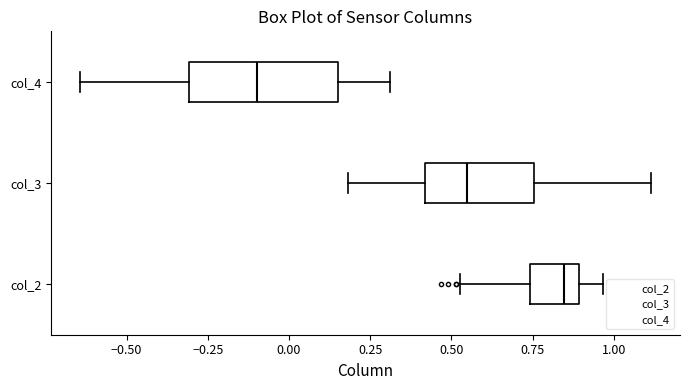

Which box has the furthest to the left median line?

col_4